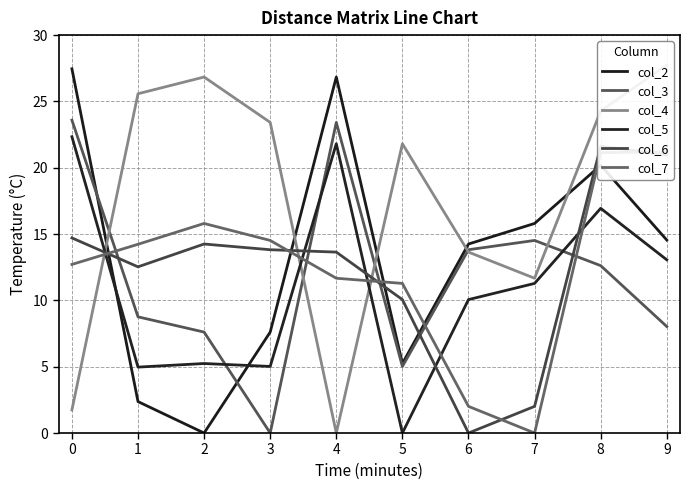

Is this an area chart (filled region under the line)?

No